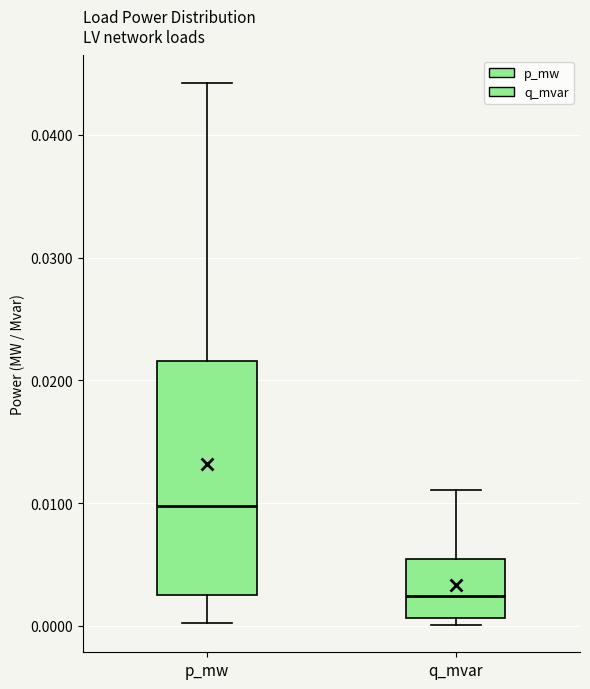

Which box is the tallest, from its lower edge to its upper edge?

p_mw